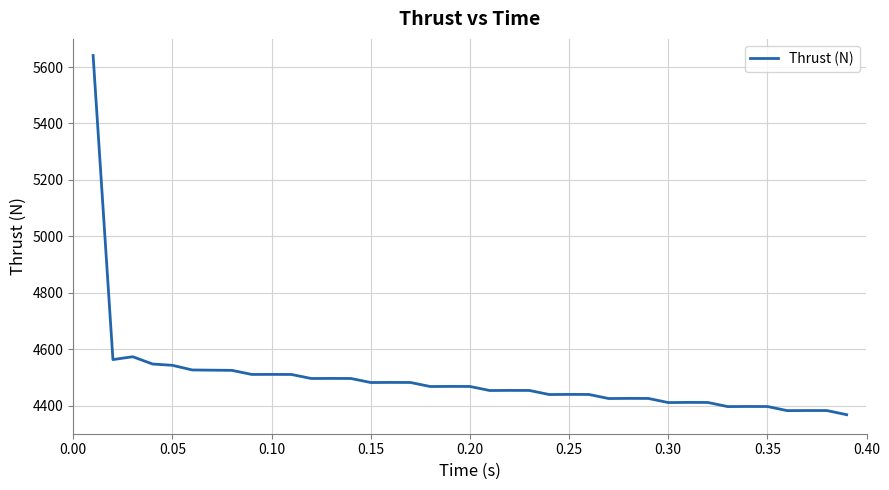

True or false: there are more than 0 points higher than both neighbors.

True